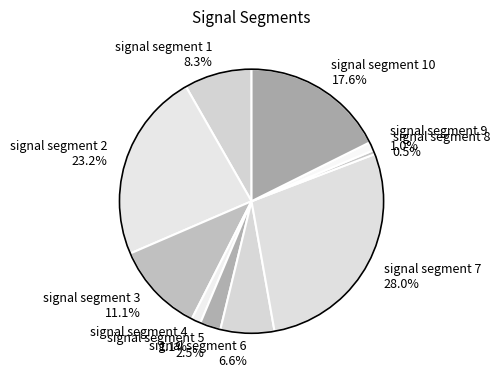

Does signal segment 8 account for over 50% of the chart?

No